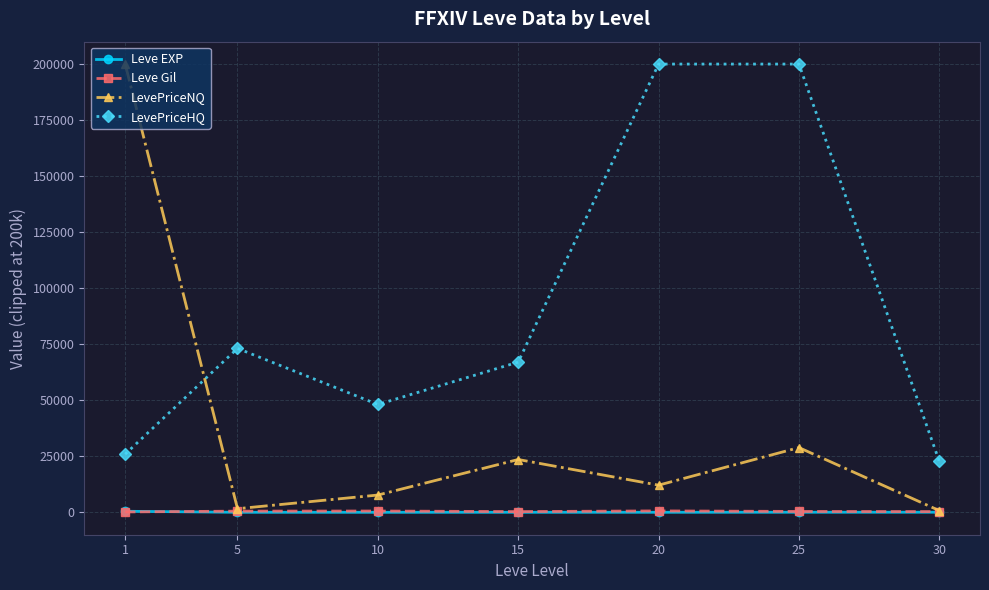

Which series has the largest range (max minus min)?

LevePriceNQ